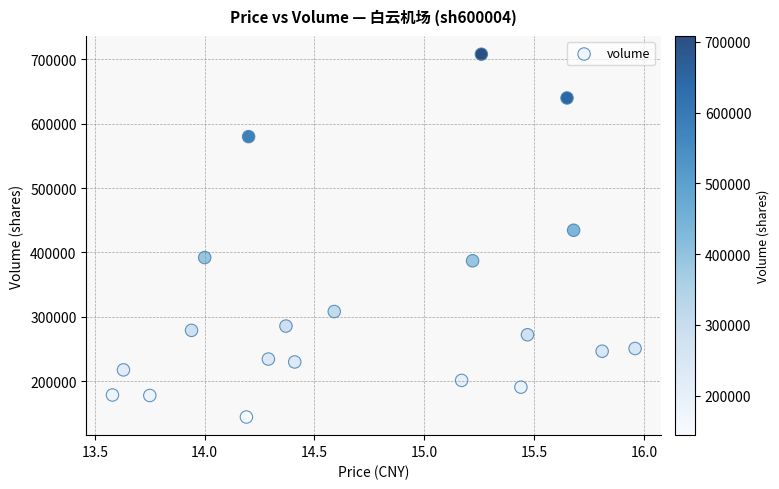

What Y value in the scatter plot is closest to 426258?

434600